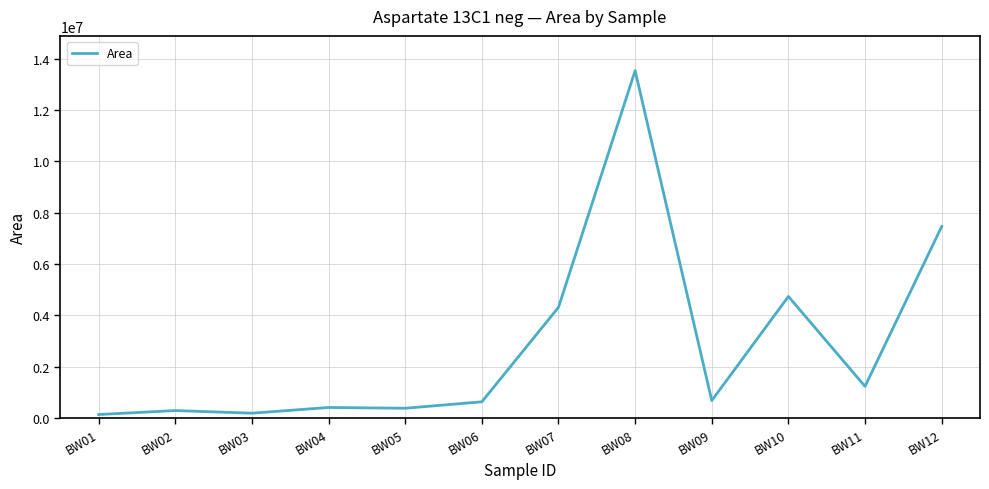

True or false: there are more than 0 points higher than both neighbors.

True